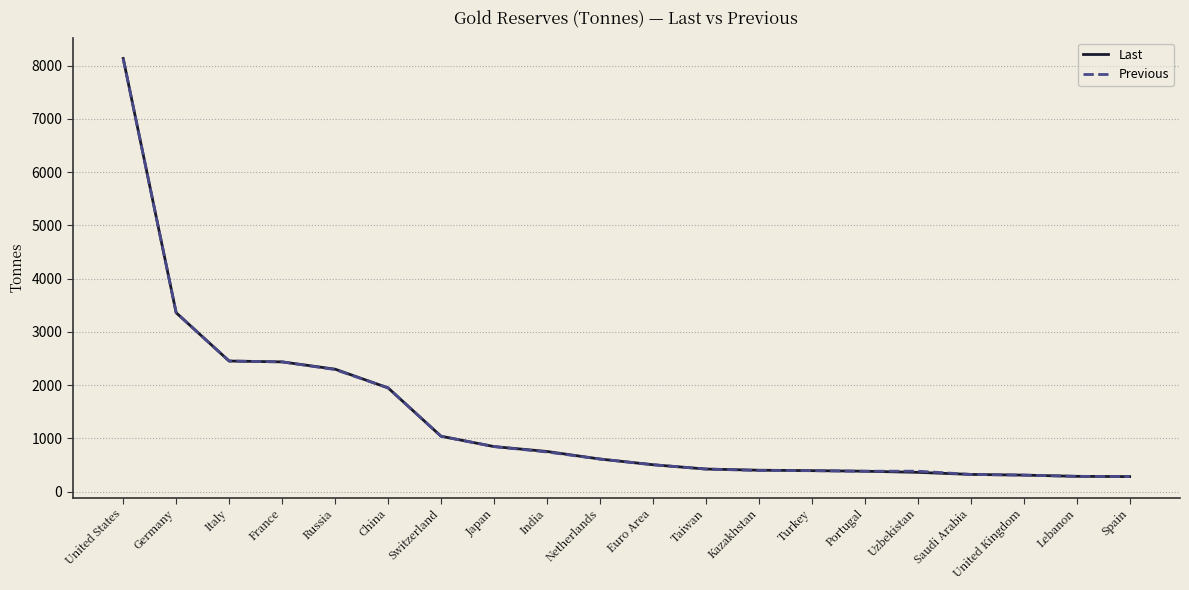

The Last series shows 263 at Japan. True or false?

False